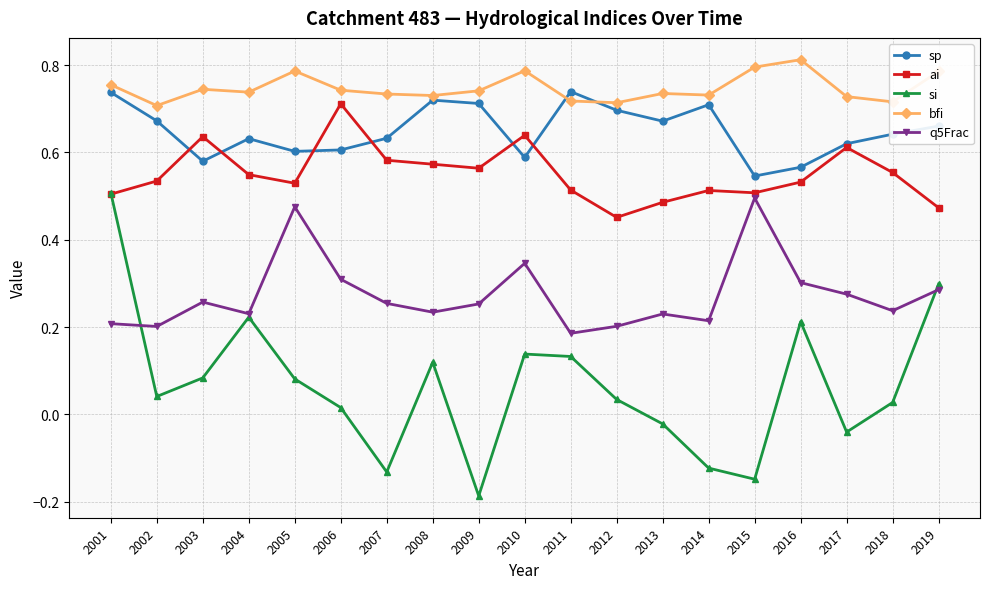

True or false: si has a value of 0.2 at 2004.

True